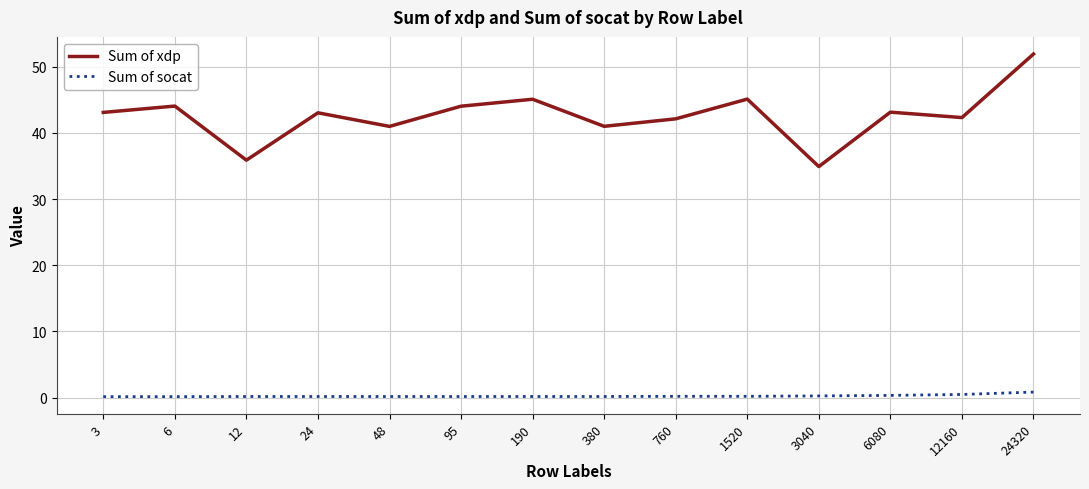

List the series in order of their peak value, lowest first.

Sum of socat, Sum of xdp